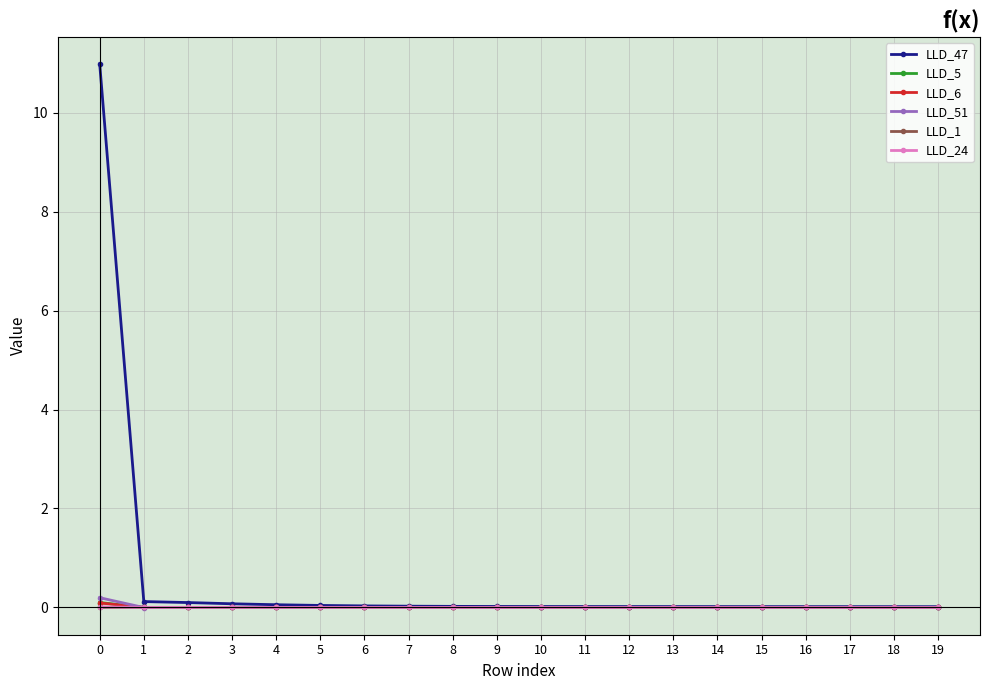

Which series ends up on top after the final intersection of LLD_24 and LLD_5?

LLD_5